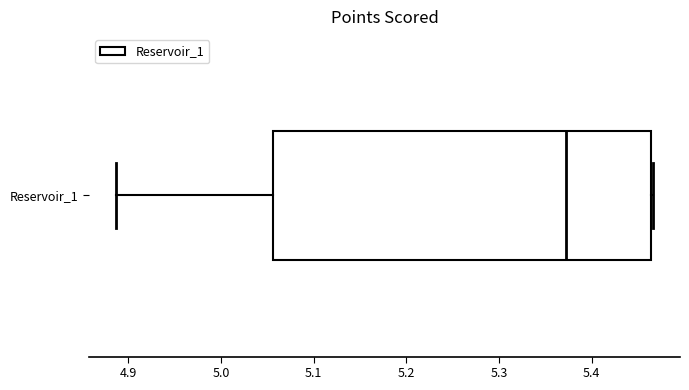

Where is the left edge of the box for Reservoir_1 on the x-axis? The values are not printed on the chart, so give them approximately, as read against the axis.

5.06